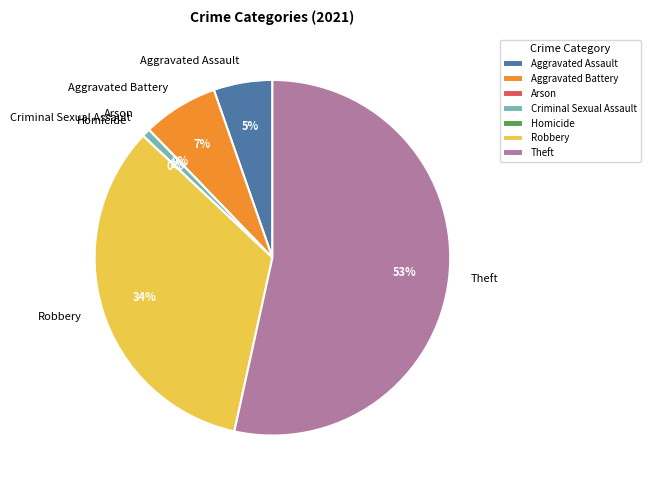

To the nearest percent, what percentage of the pie is Theft?

53%